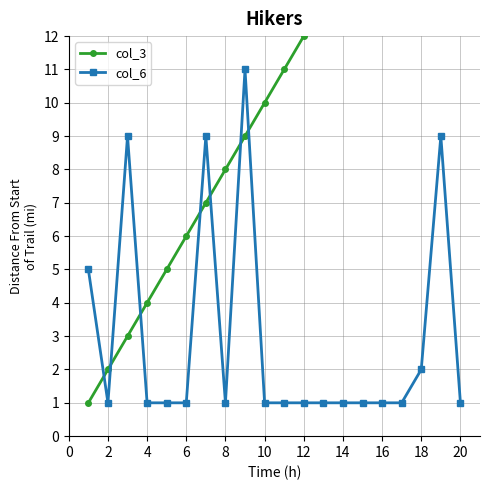

How many categories are shown in the chart?

20